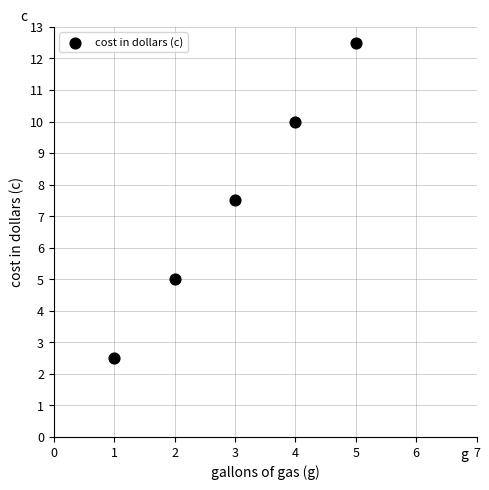

What is the range of Y values (max minus min)?

10.0